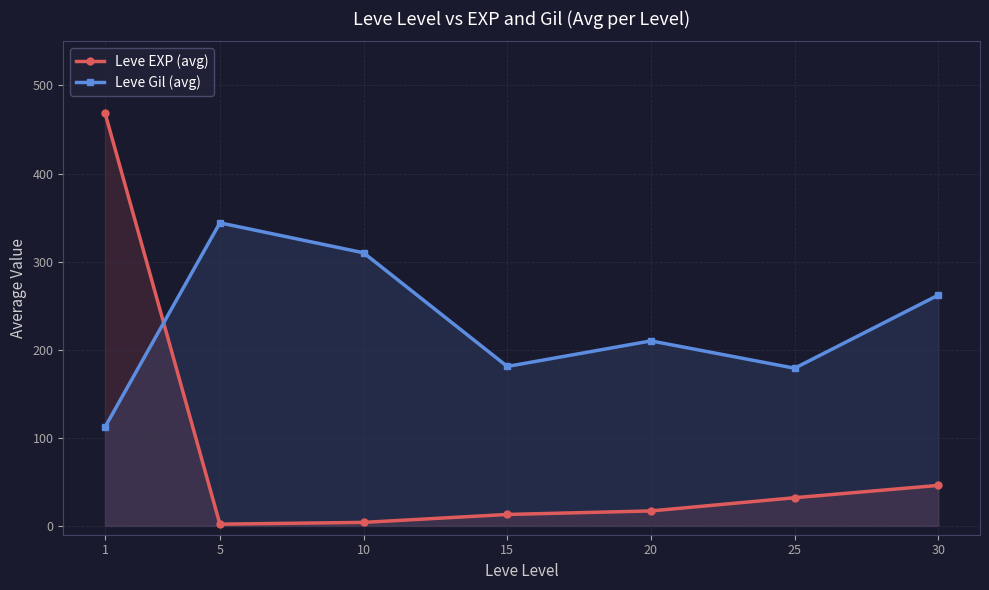

Reading left to right, what are all the values shown in this chart?

Leve EXP (avg): 1=469	5=2	10=4	15=13	20=17	25=32	30=46
Leve Gil (avg): 1=112	5=344	10=310	15=181	20=210	25=179	30=262